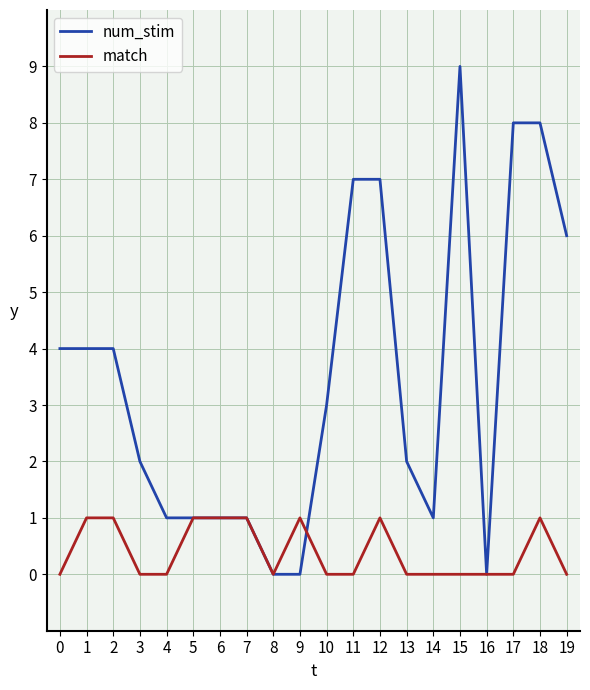

Is the value of num_stim at 17 greater than the value of match at 16?

Yes